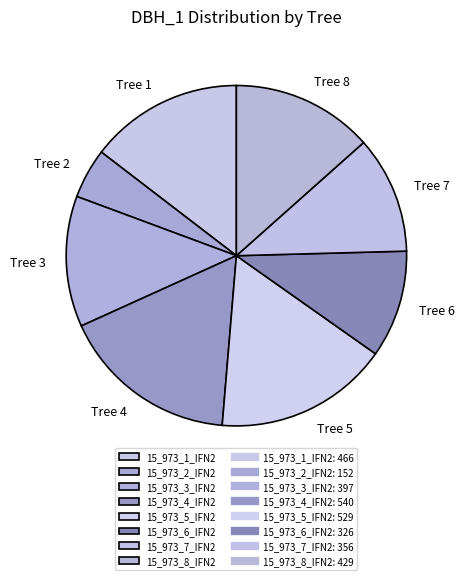

What is the smallest slice in the pie chart?

15_973_2_IFN2